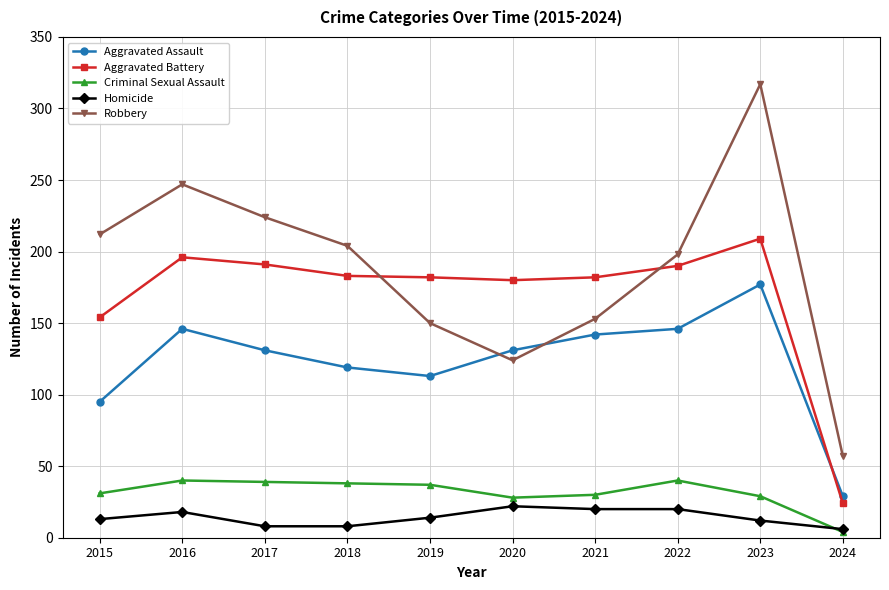

At which label does Criminal Sexual Assault first exceed 37?

2016